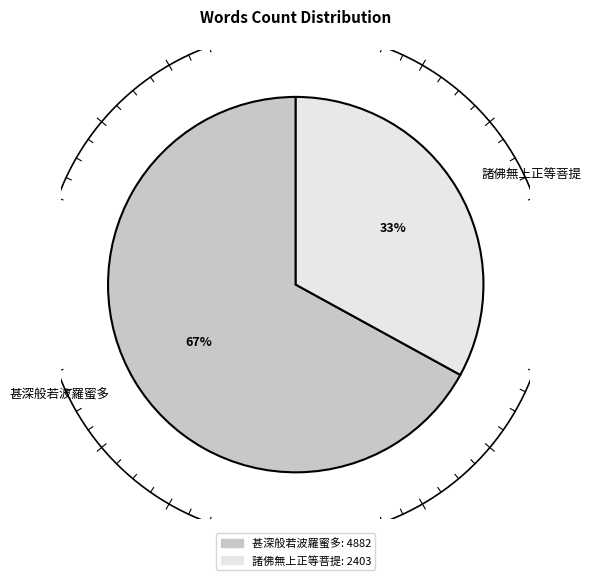

What percentage is the 諸佛無上正等菩提 slice, to the nearest percent?

33%